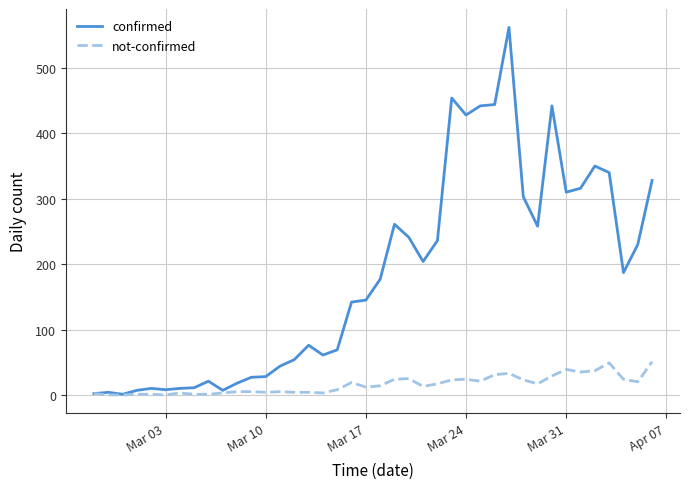

Rank the series by their maximum value, from highest to lowest.

confirmed, not-confirmed